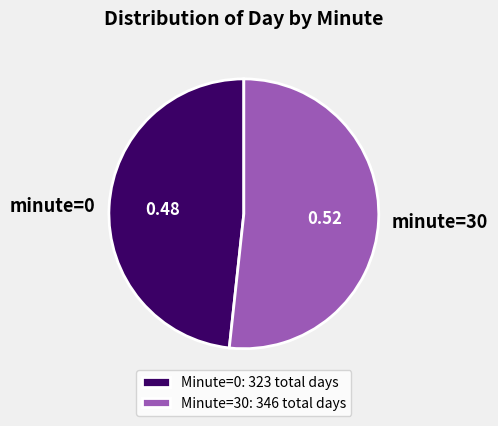

Is the sum of minute=0 and minute=30 greater than half?

Yes